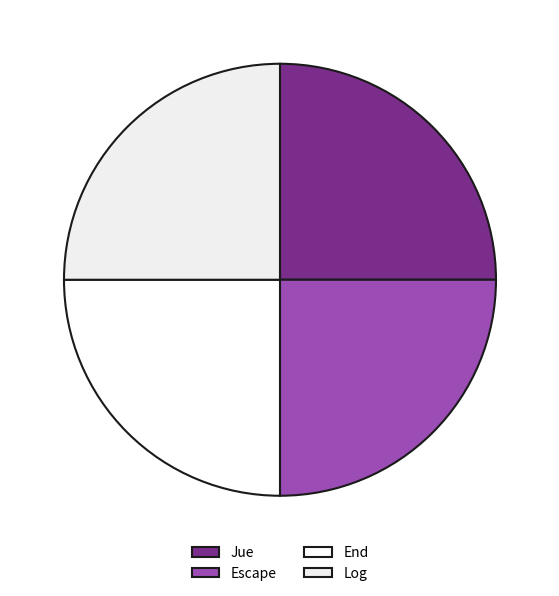

Is there a majority slice in this chart?

No